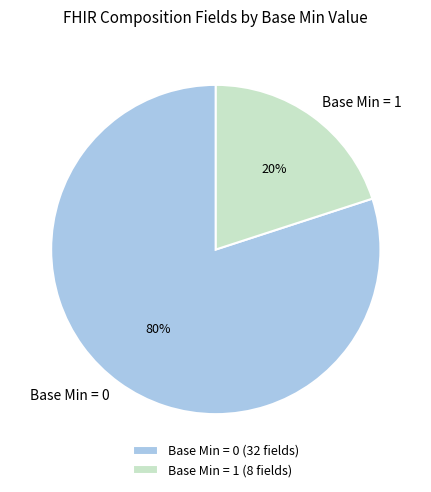

Do Base Min = 0 and Base Min = 1 together represent more than half of the pie?

Yes